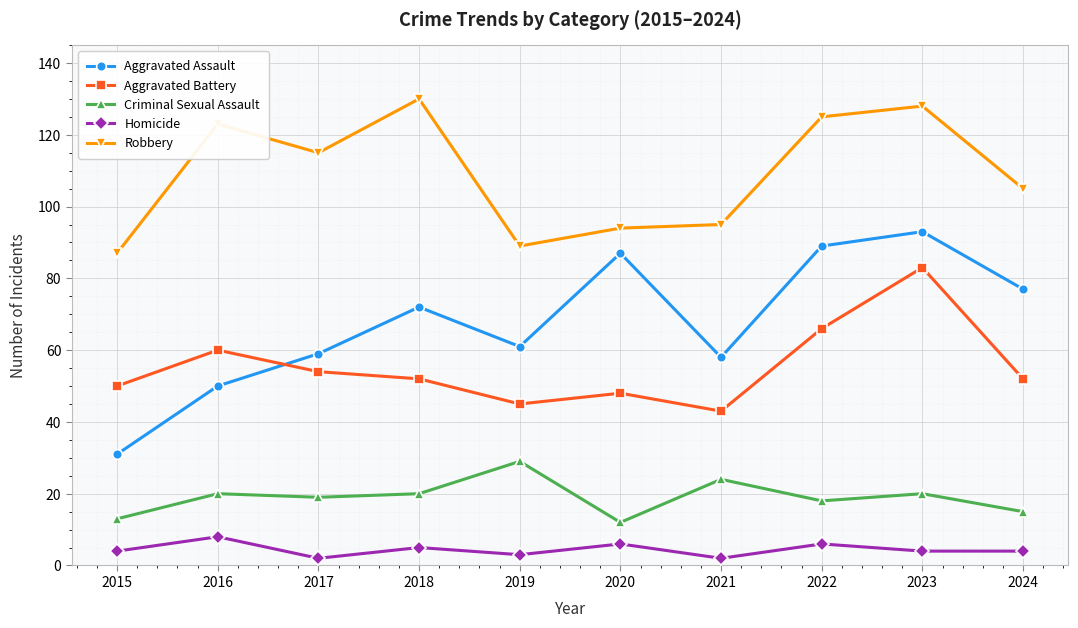

Reading right to left, extract all data points from this chart.

Aggravated Assault: 77	93	89	58	87	61	72	59	50	31
Aggravated Battery: 52	83	66	43	48	45	52	54	60	50
Criminal Sexual Assault: 15	20	18	24	12	29	20	19	20	13
Homicide: 4	4	6	2	6	3	5	2	8	4
Robbery: 105	128	125	95	94	89	130	115	123	87